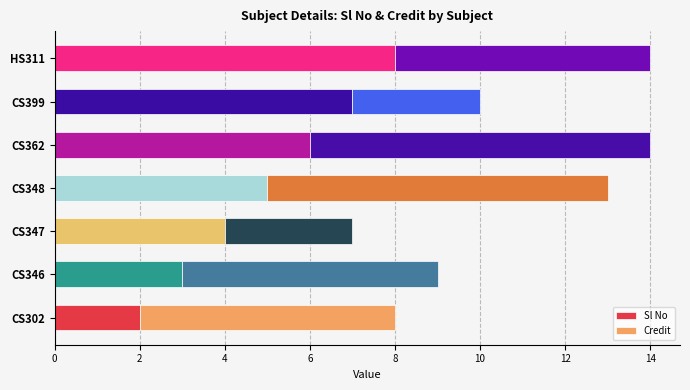

What is the sum of the Sl No values at CS347 and CS346?

7